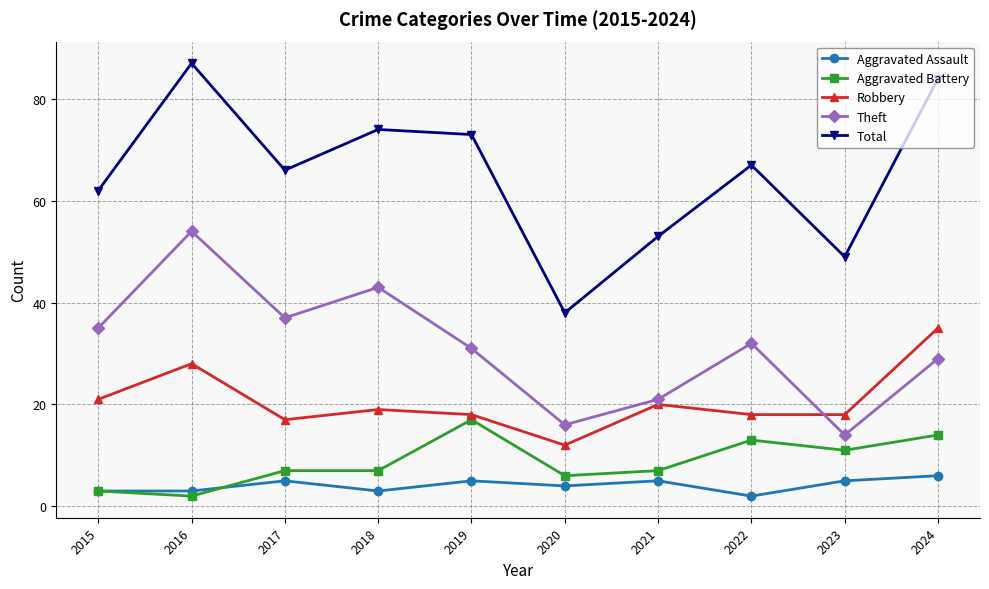

True or false: Theft and Aggravated Battery cross at least once.

False